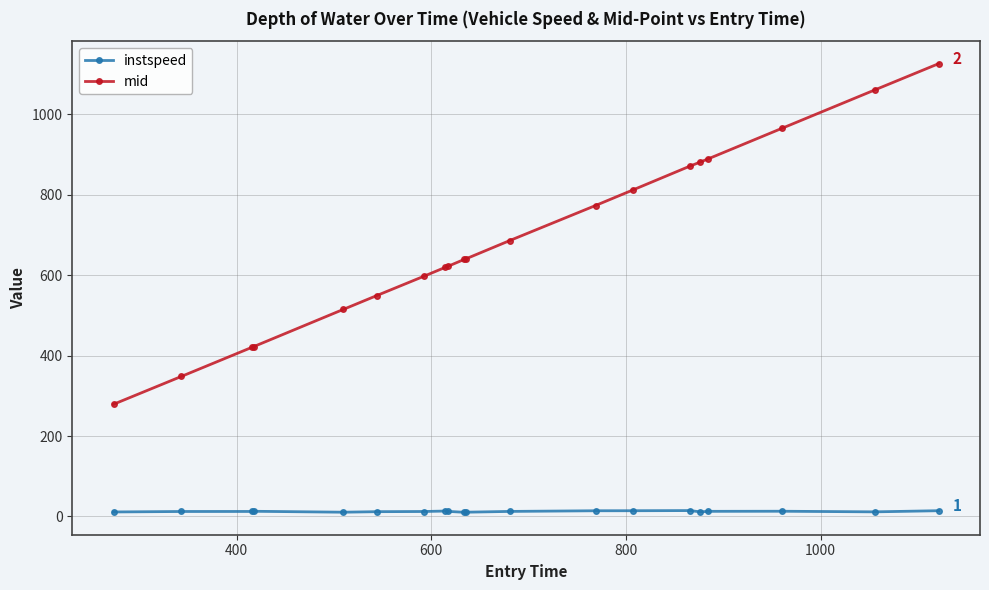

Which series has the largest range (max minus min)?

mid